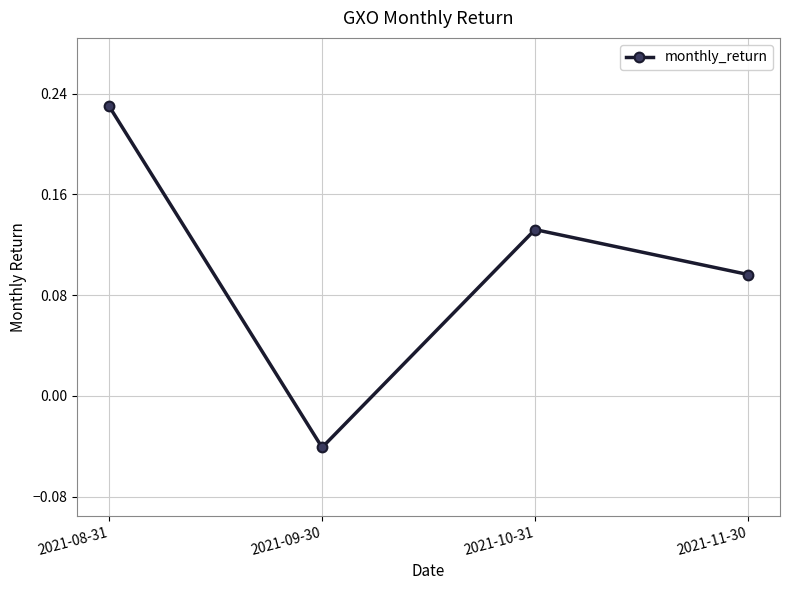

True or false: there are more than 2 points higher than both neighbors.

False